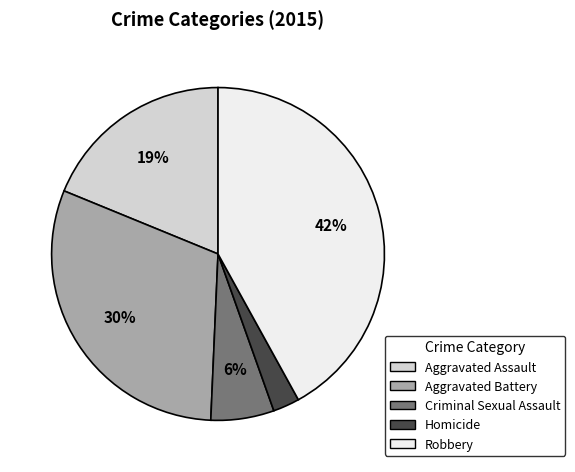

Does any single category account for the majority?

No